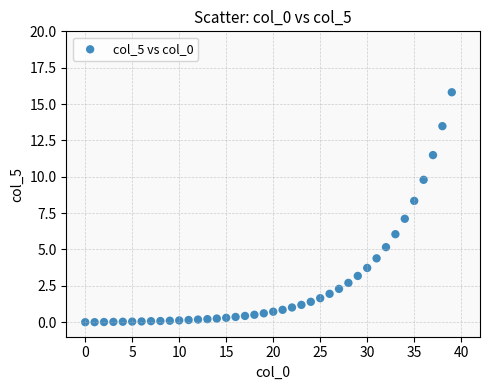

What is the range of Y values (max minus min)?

15.8